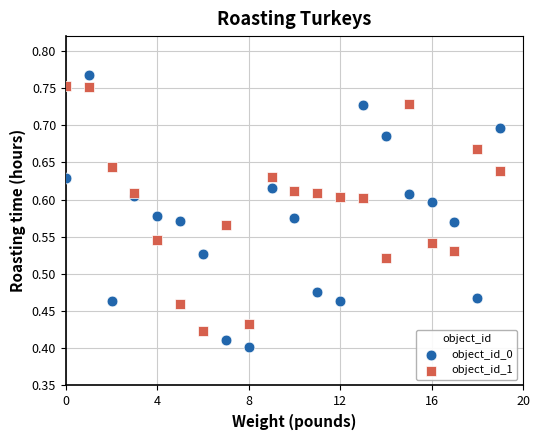

Which series reaches the minimum Y coordinate?

object_id_0